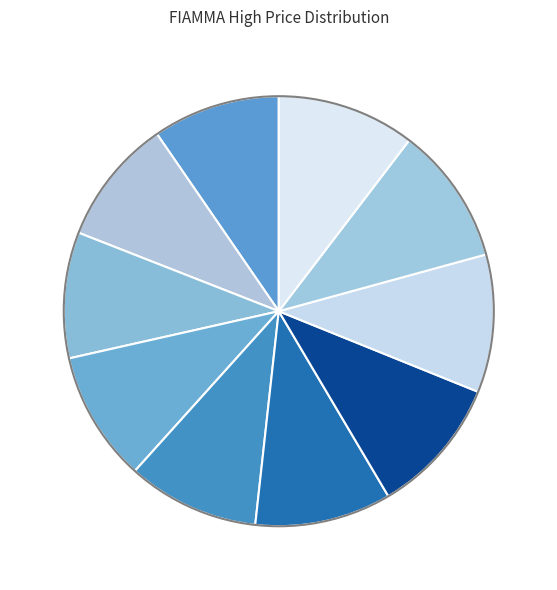

How many segments does this pie chart have?

10